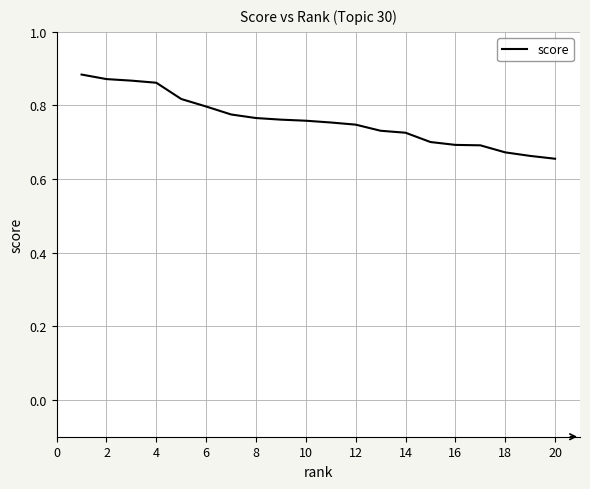

The chart shows a value of 0.7 at 16. True or false?

True